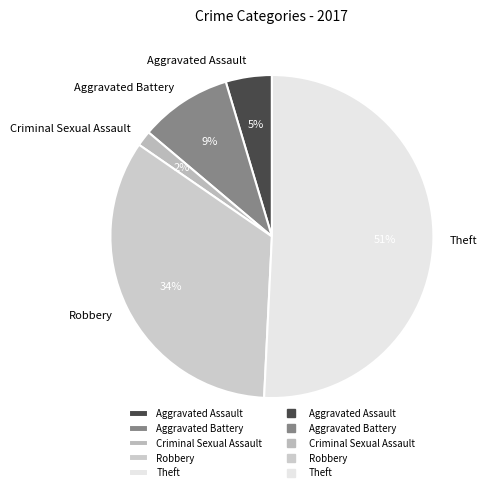

Count the number of slices in the pie.

5